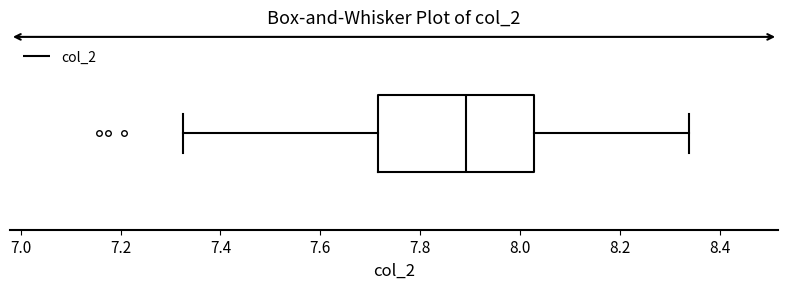

Transcribe this box plot: give where the median line is, the range the box spans, and where the two whiskers end, as read against the x-axis. The values are not printed on the chart, so give them approximately, as read against the axis.

median 7.90, box 7.72 to 8.02, whiskers 7.32 to 8.34